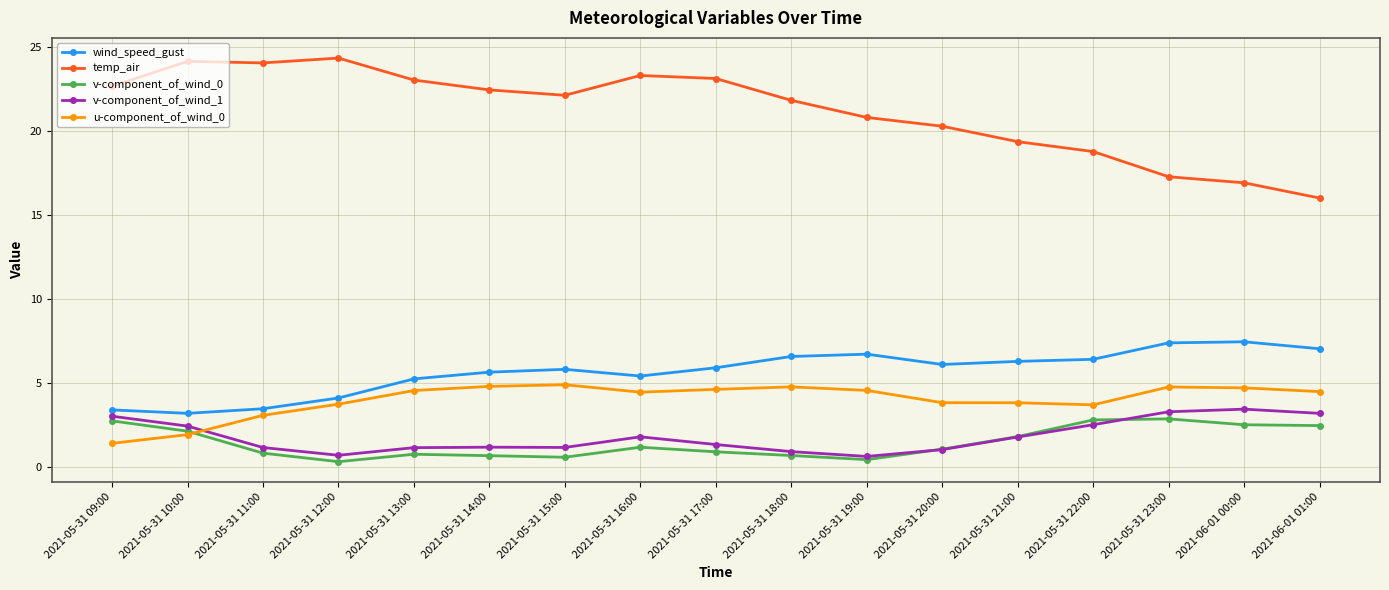

What is the label of the 5th point from the right?

2021-05-31 21:00